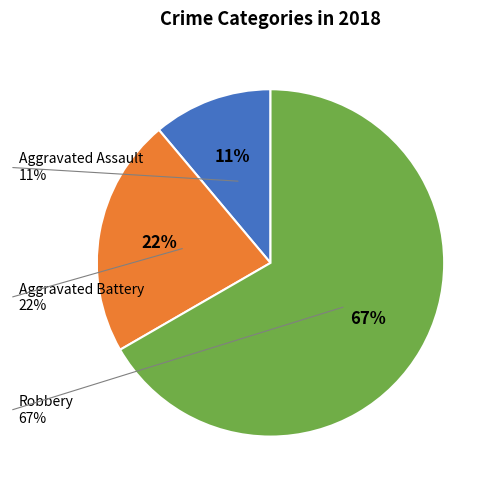

What percentage do Robbery and Aggravated Battery together represent?

88.9%